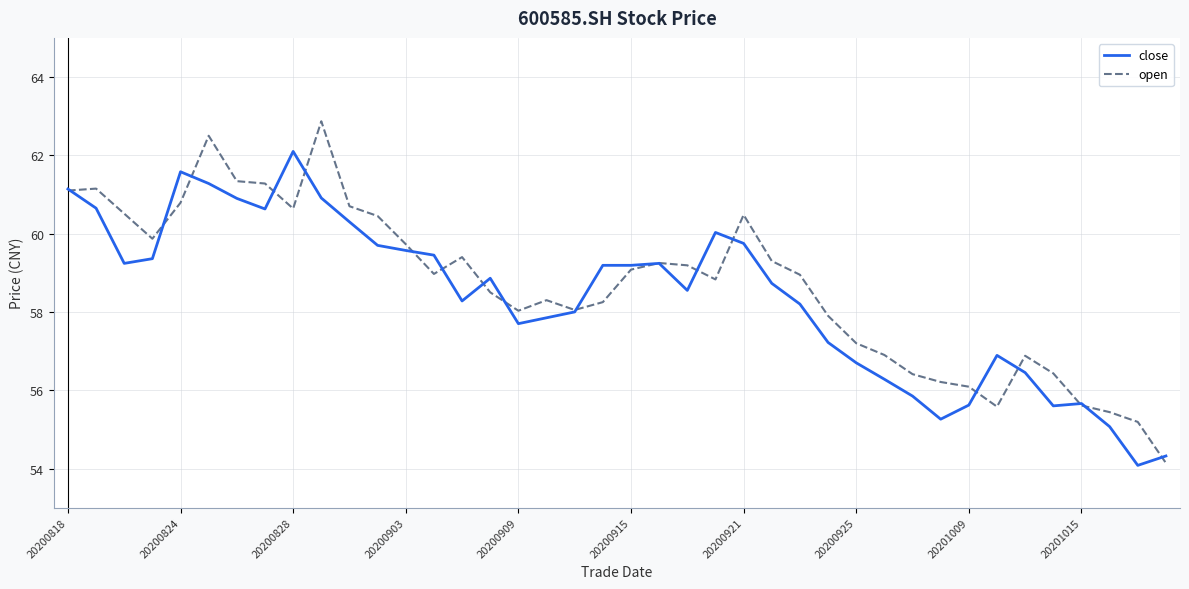

True or false: open has more than 1 interior local peaks.

True